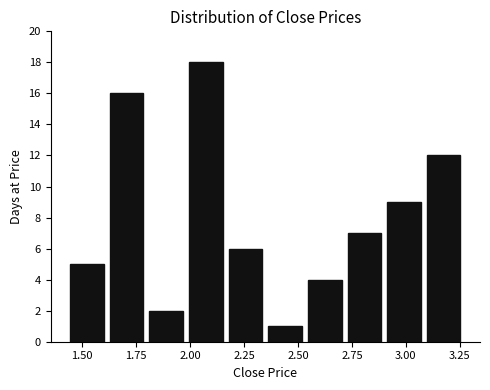

Around what value on the x-axis is the tallest bar? Give the approximate position of its centre, as read against the axis.

2.05